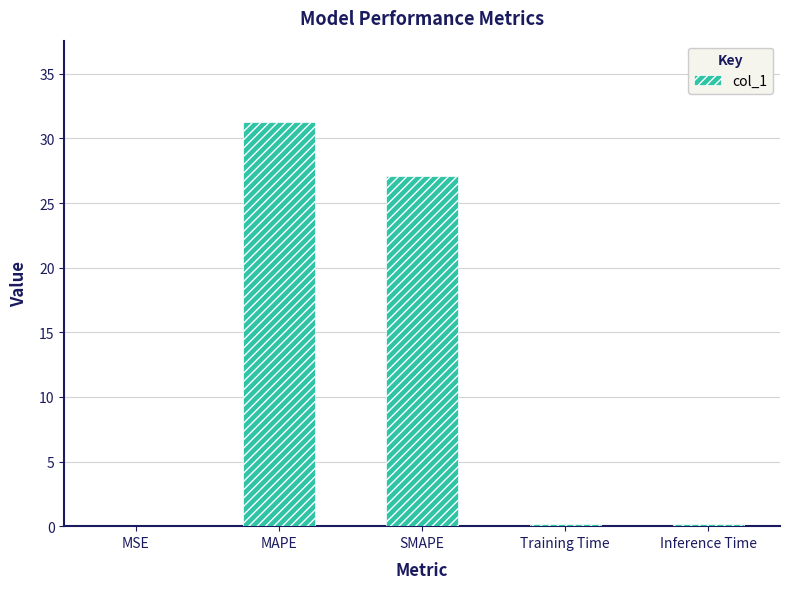

Which has a higher value, Training Time or SMAPE?

SMAPE